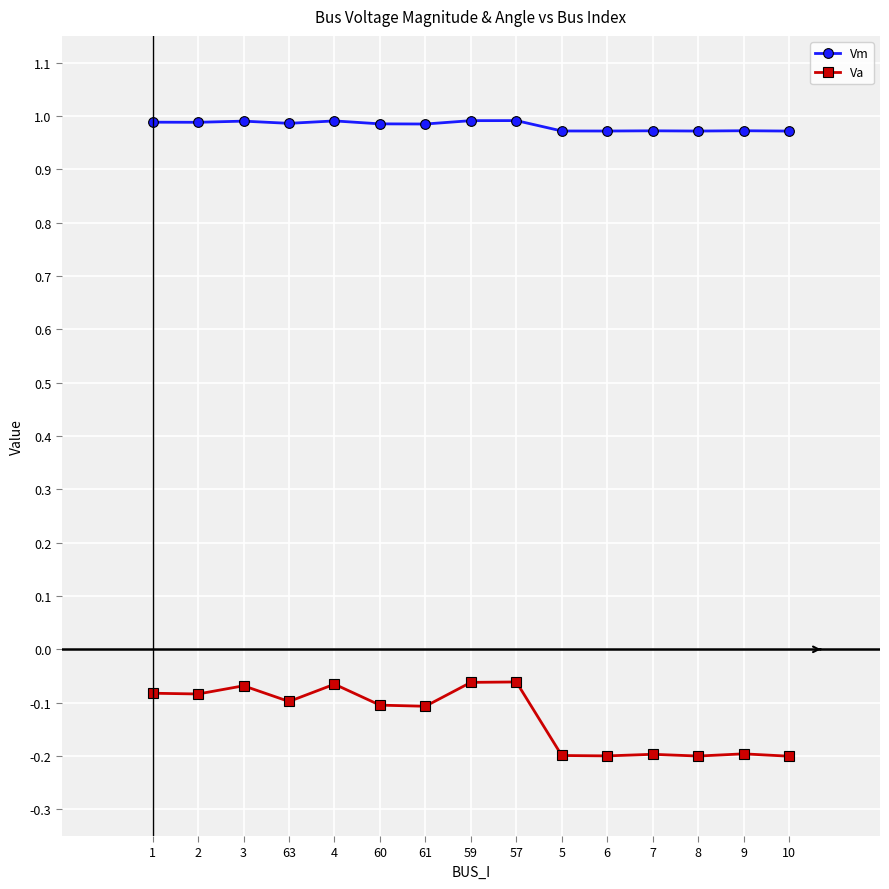

What is the sum of the Va values at 10 and 5?

-0.4